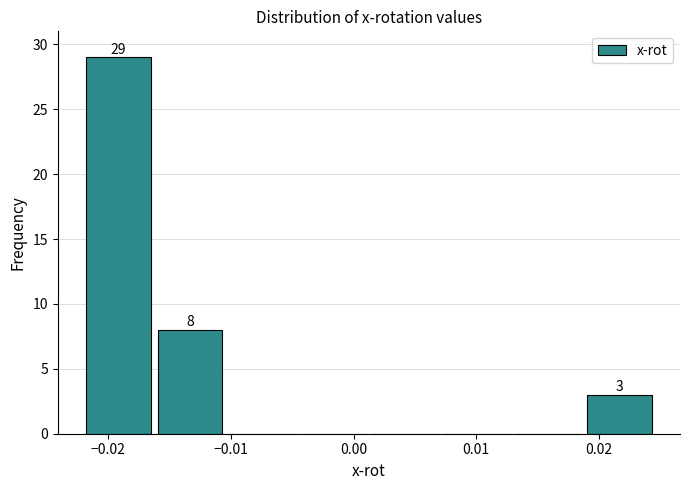

Which range on the x-axis has the tallest bar?

-0.022 to -0.016